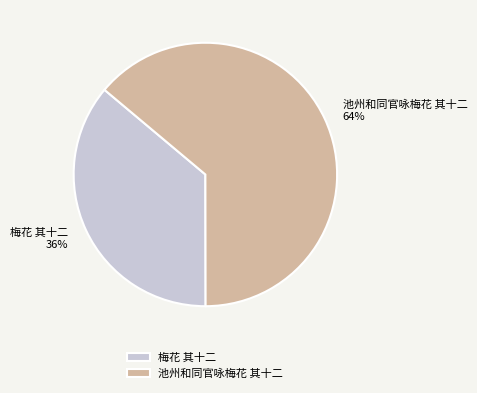

Count the number of slices in the pie.

2